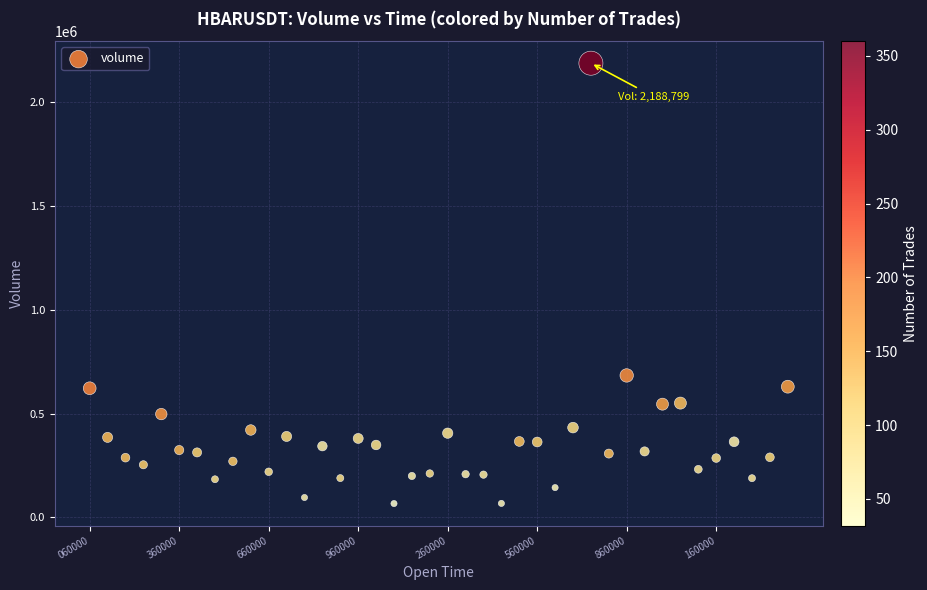

What is the range of Y values (max minus min)?

2122086